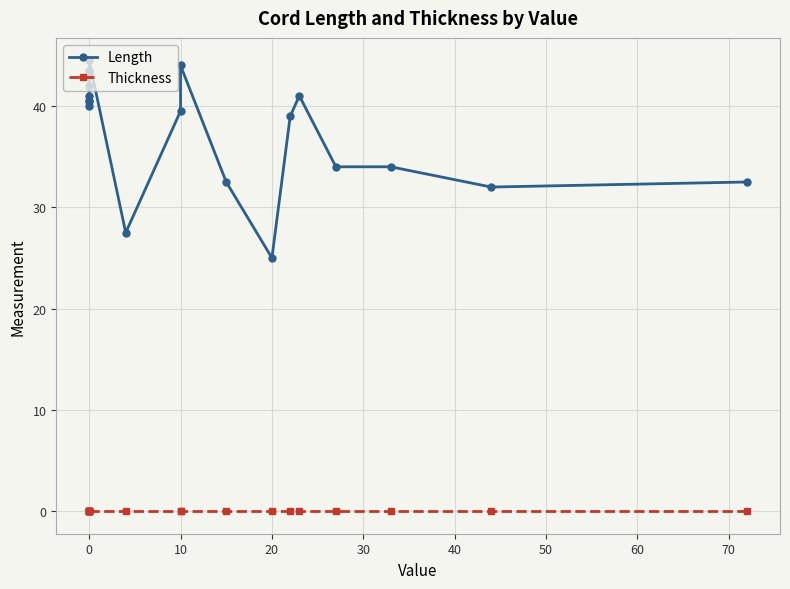

Reading left to right, what are all the values shown in this chart?

Length: 40.0	40.5	40.5	41.0	42.0	43.0	43.5	43.5	44.5	27.5	39.5	44.0	32.5	25.0	39.0	41.0	34.0	34.0	32.0	32.5
Thickness: 0.0	0.0	0.0	0.0	0.0	0.0	0.0	0.0	0.0	0.0	0.0	0.0	0.0	0.0	0.0	0.0	0.0	0.0	0.0	0.0